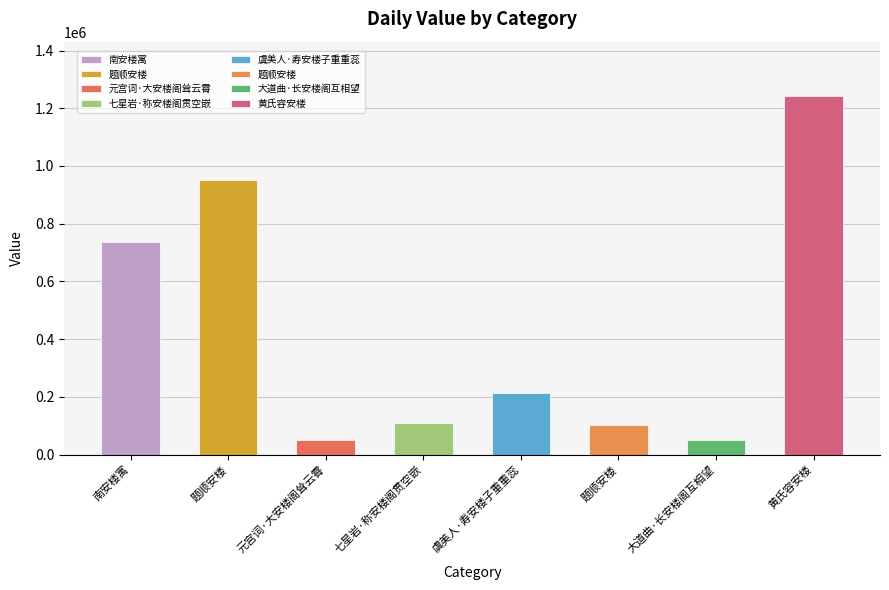

Read the value at 题顺安楼, to the nearest 100.

102000